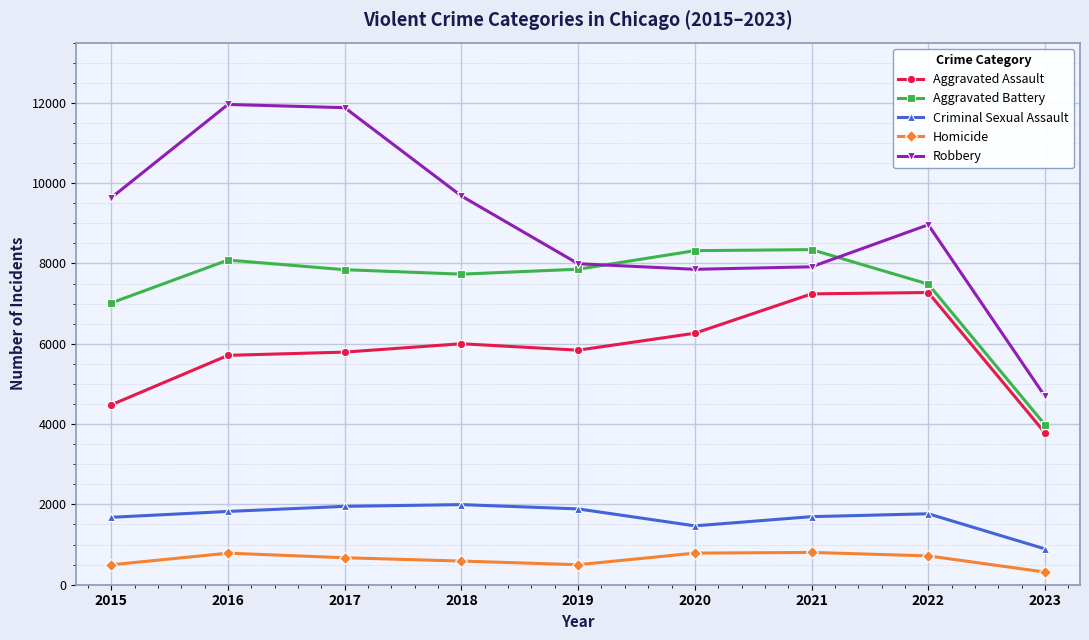

What is the value of the Robbery point at the 3rd from the left?

11880